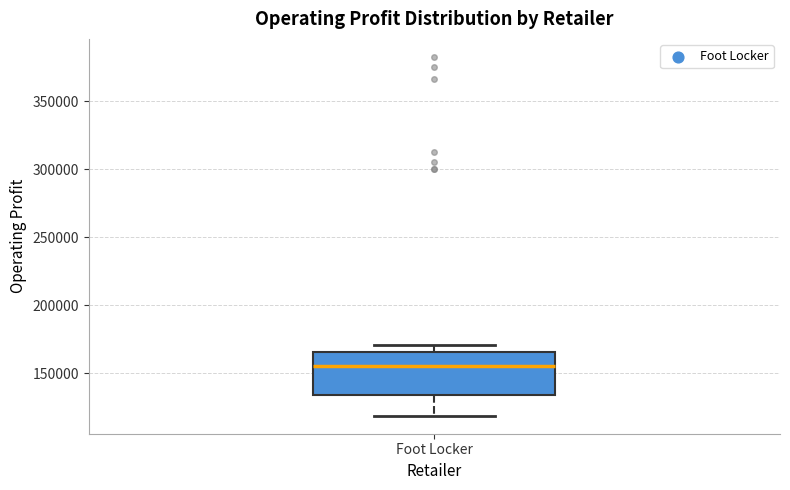

Read this box plot against the y-axis: the position of the median line, the range covered by the box, and the ends of both whiskers. The values are not printed on the chart, so give them approximately, as read against the axis.

median 155000, box 135000 to 165000, whiskers 120000 to 170000